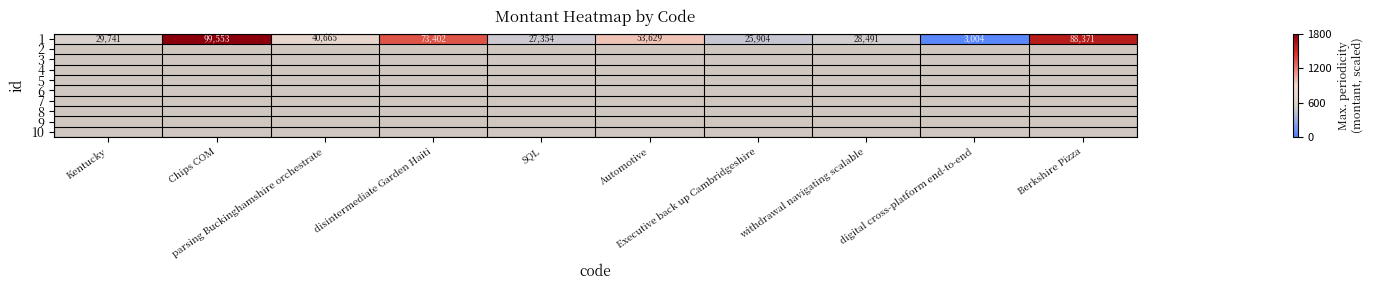

Reading left to right, what are all the values shown in this chart?

537.7	1800.0	735.3	1327.2	494.6	969.7	468.4	515.1	54.3	1597.8